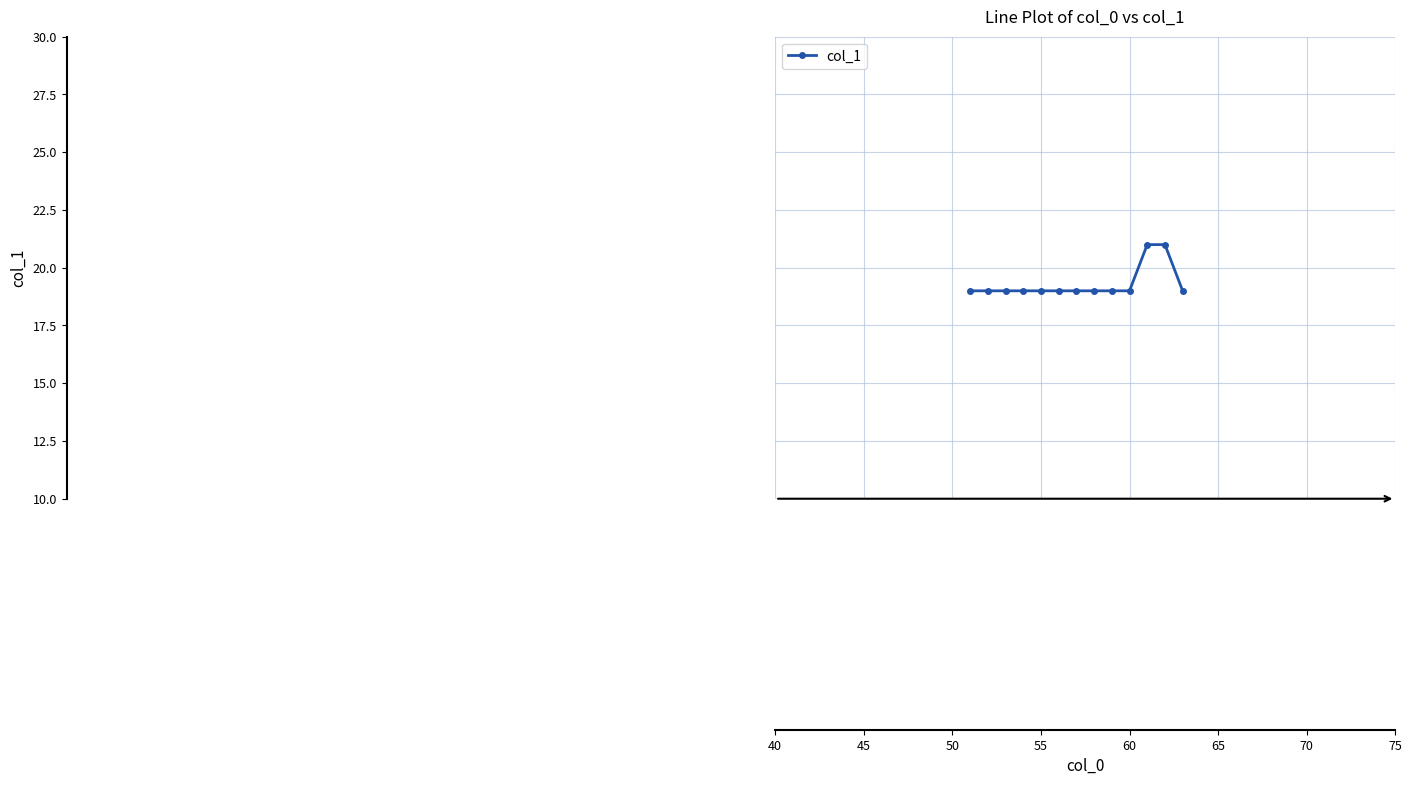

What is the minimum value shown in the chart?

19